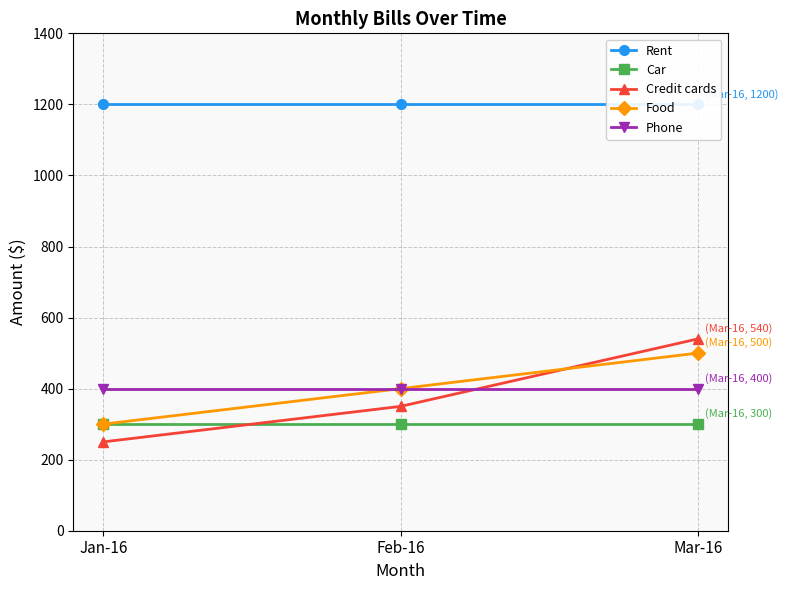

The value of Credit cards at Feb-16 is 192. True or false?

False